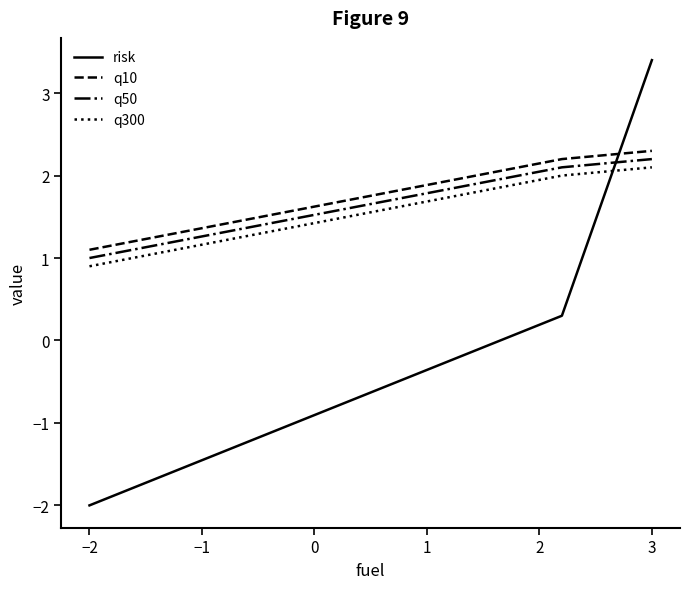

What is the maximum value shown in the chart?

3.4